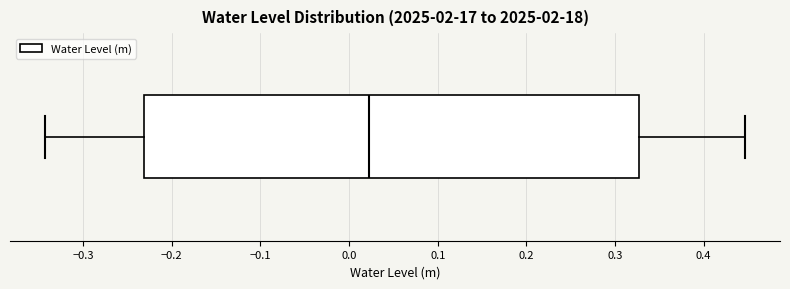

Read this box plot against the x-axis: the position of the median line, the range covered by the box, and the ends of both whiskers. The values are not printed on the chart, so give them approximately, as read against the axis.

median 0.02, box -0.23 to 0.33, whiskers -0.34 to 0.45